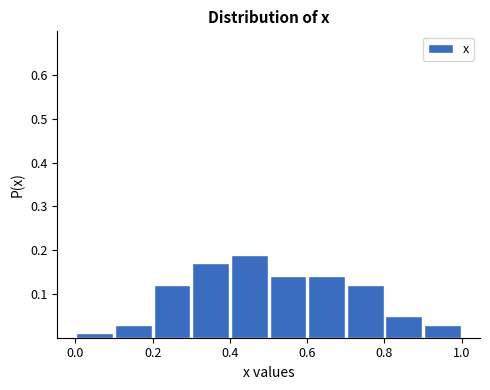

Reading left to right, transcribe this chart: for each bar, give the range it covers on the x-axis and its height. The values are not printed on the chart, so give them approximately, as read against the axis.

0.0 to 0.1: 0.01
0.1 to 0.2: 0.03
0.2 to 0.3: 0.12
0.3 to 0.4: 0.17
0.4 to 0.5: 0.19
0.5 to 0.6: 0.14
0.6 to 0.7: 0.14
0.7 to 0.8: 0.12
0.8 to 0.9: 0.05
0.9 to 1.0: 0.03